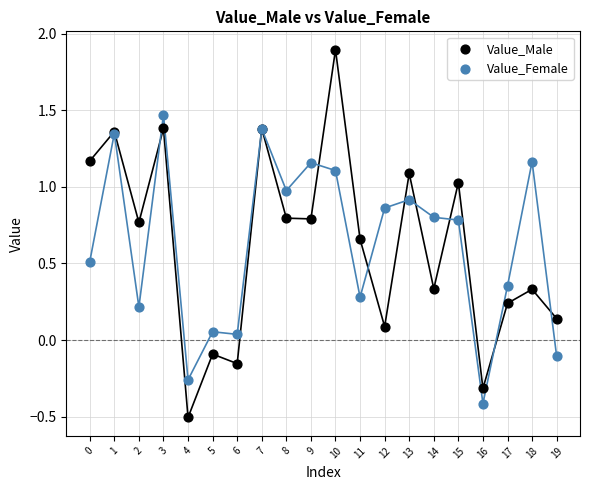

Which series has the largest Y range (max minus min)?

Value_Male